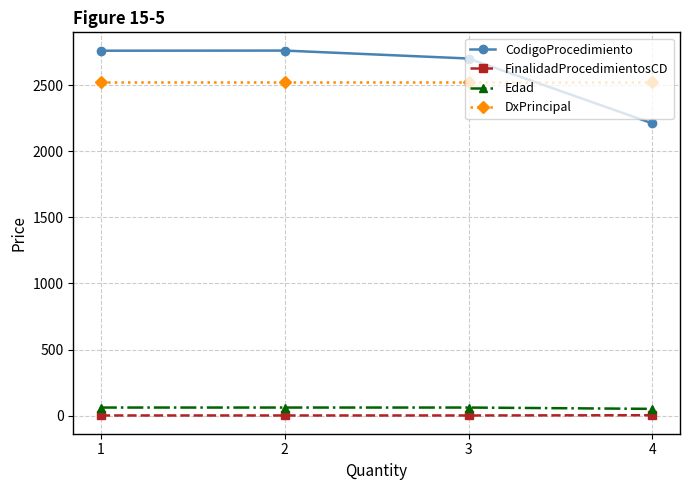

Count the Edad values in the range 61 to 62.

3